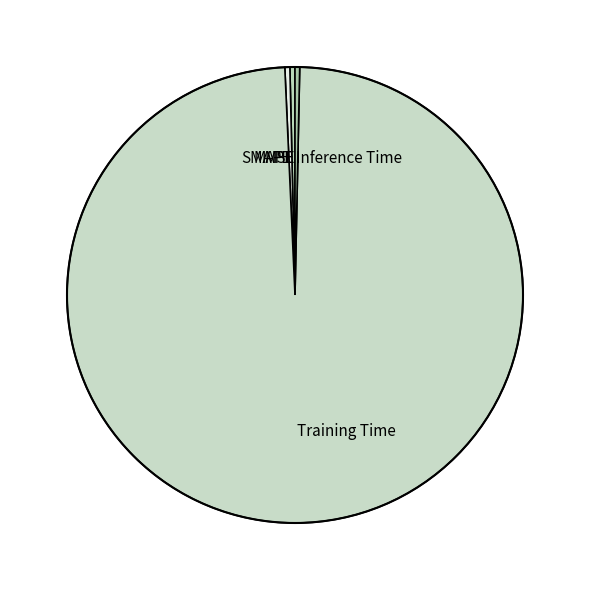

Which category has the biggest portion of the pie?

Training Time